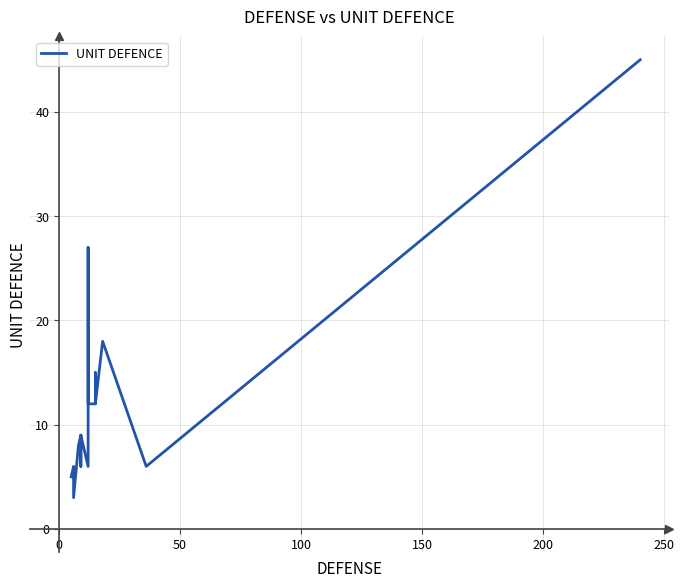

What is the average value?

12